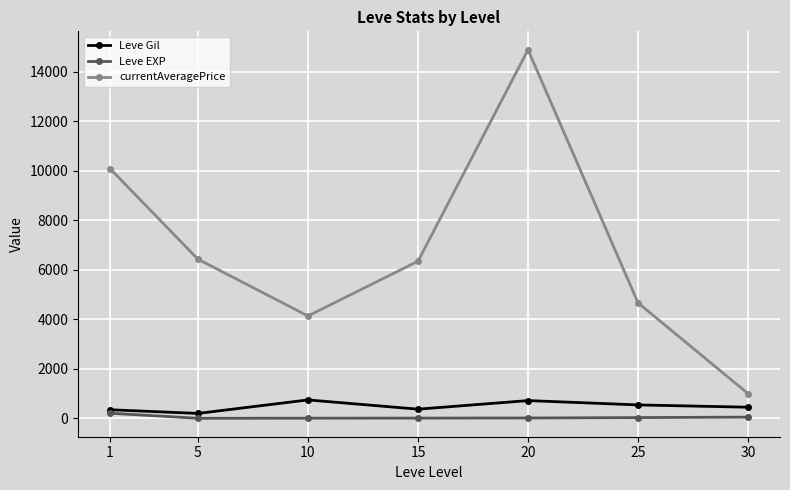

True or false: currentAveragePrice and Leve EXP cross at least once.

False